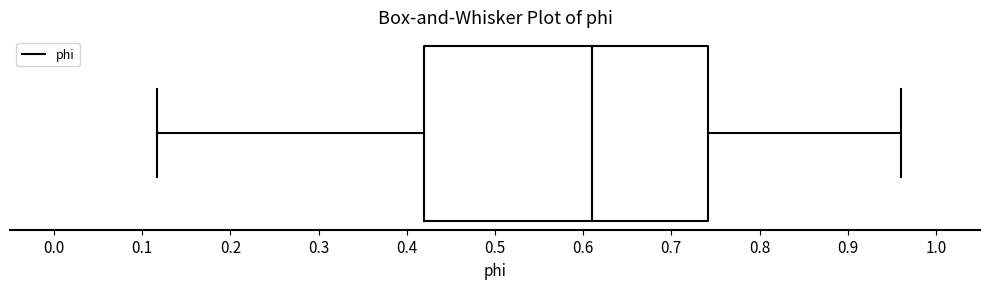

Transcribe this box plot: give where the median line is, the range the box spans, and where the two whiskers end, as read against the x-axis. The values are not printed on the chart, so give them approximately, as read against the axis.

median 0.61, box 0.42 to 0.74, whiskers 0.12 to 0.96